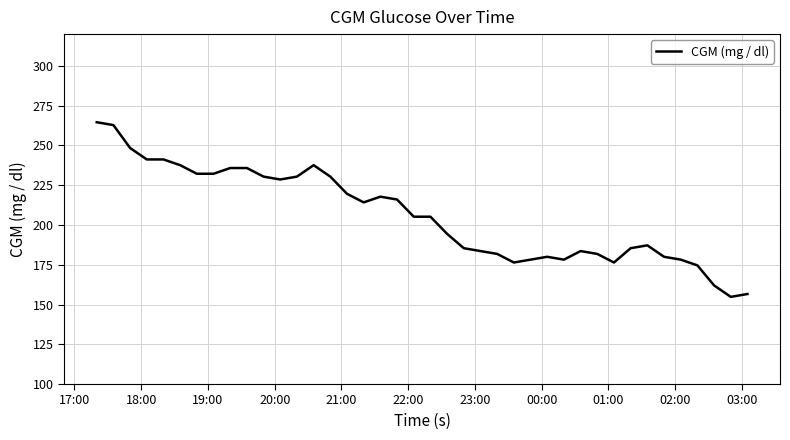

What is the average value?

206.1